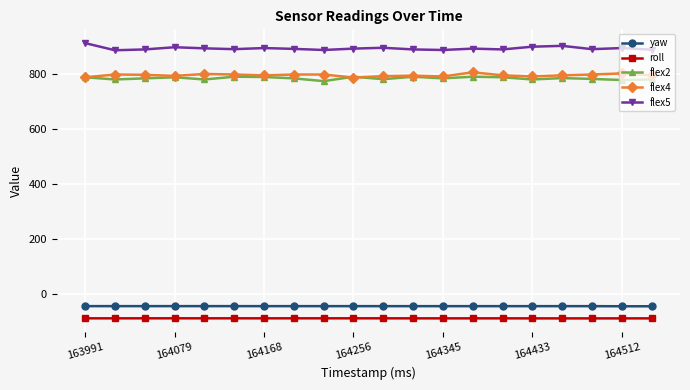

Rank the series by their maximum value, from lowest to highest.

roll, yaw, flex2, flex4, flex5